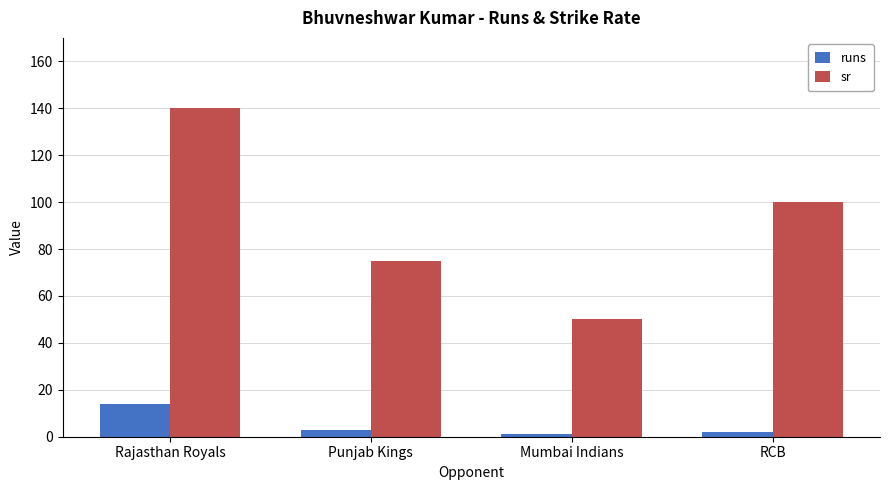

The sr series shows 226 at Rajasthan Royals. True or false?

False